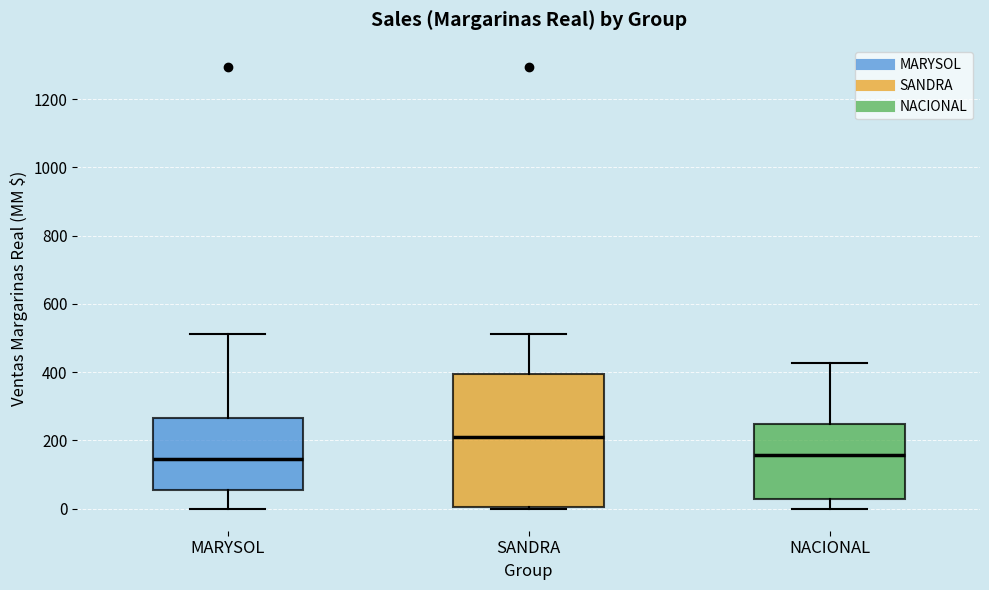

Where is the upper edge of the box for MARYSOL on the y-axis? The values are not printed on the chart, so give them approximately, as read against the axis.

260